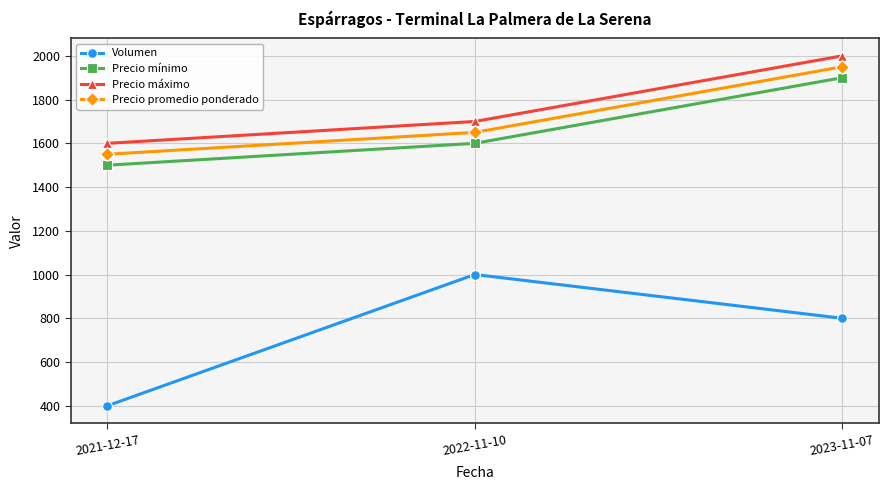

What is the label of the 3rd point from the left?

2023-11-07